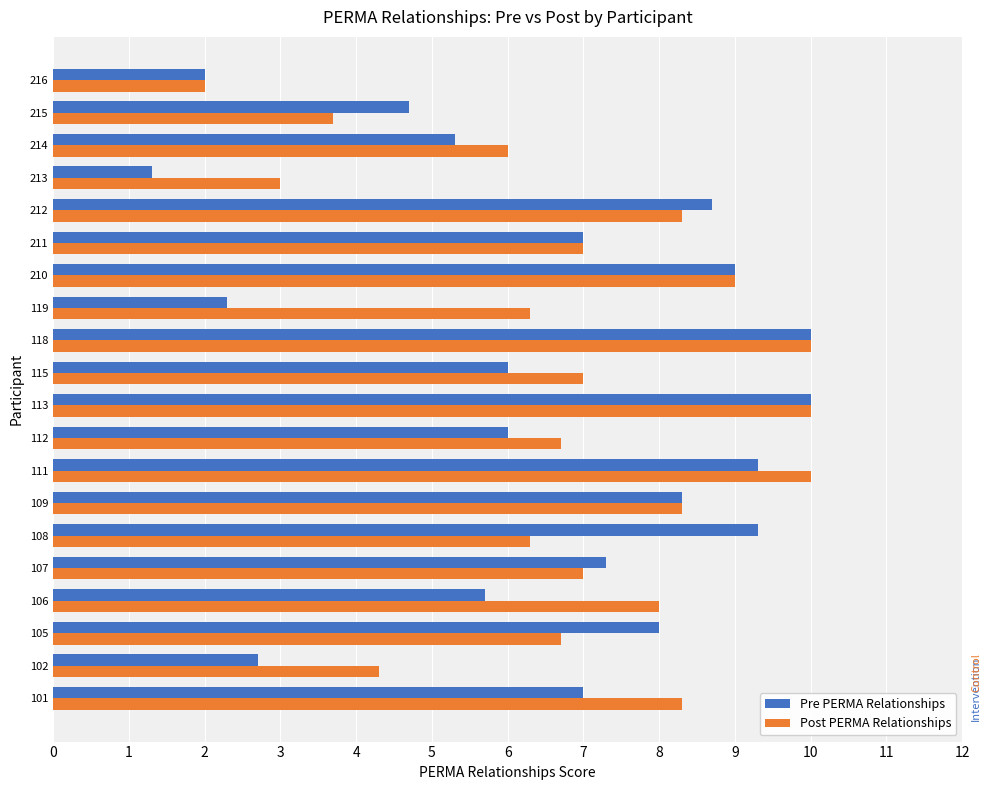

The Pre PERMA Relationships series shows 0.9 at 216. True or false?

False